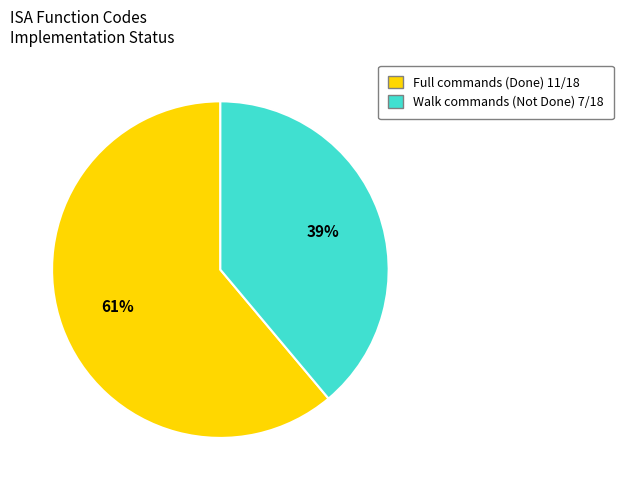

To the nearest percent, what is the difference between the largest and smallest slice percentages?

22%